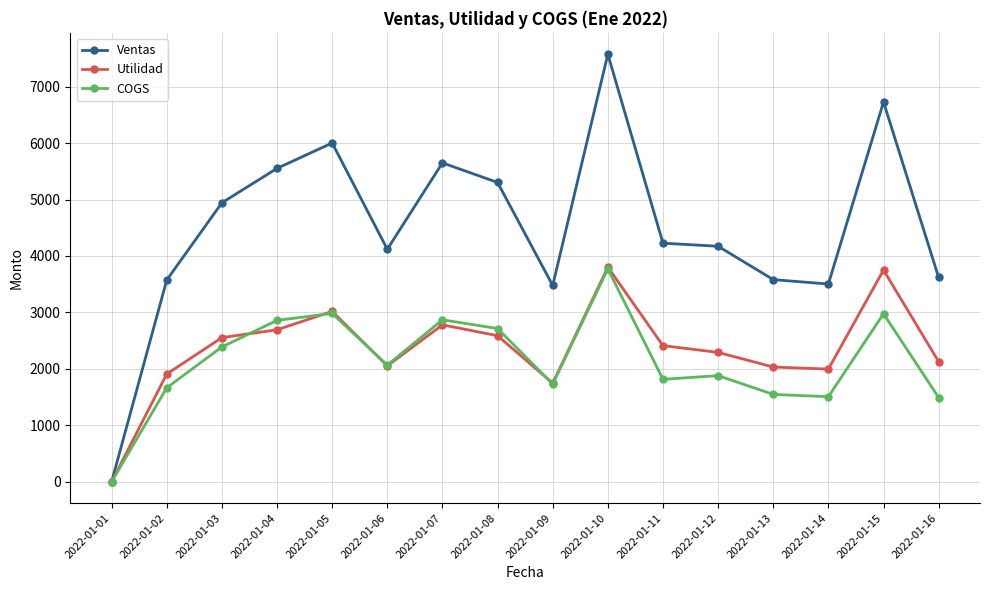

True or false: Utilidad has more than 2 interior local peaks.

True